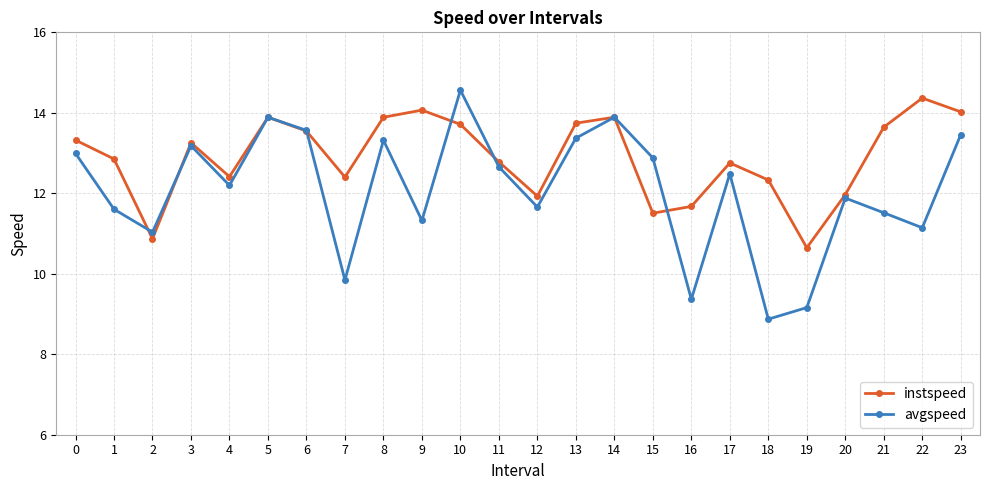

Between which two adjacent categories do avgspeed and instspeed first intersect?

1 and 2